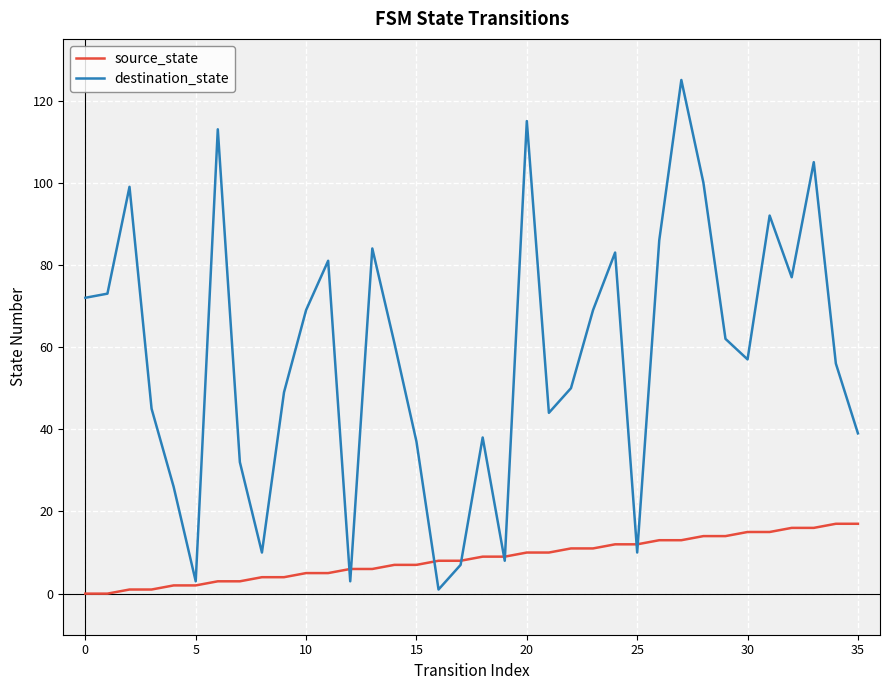

List the series in order of their peak value, highest first.

destination_state, source_state